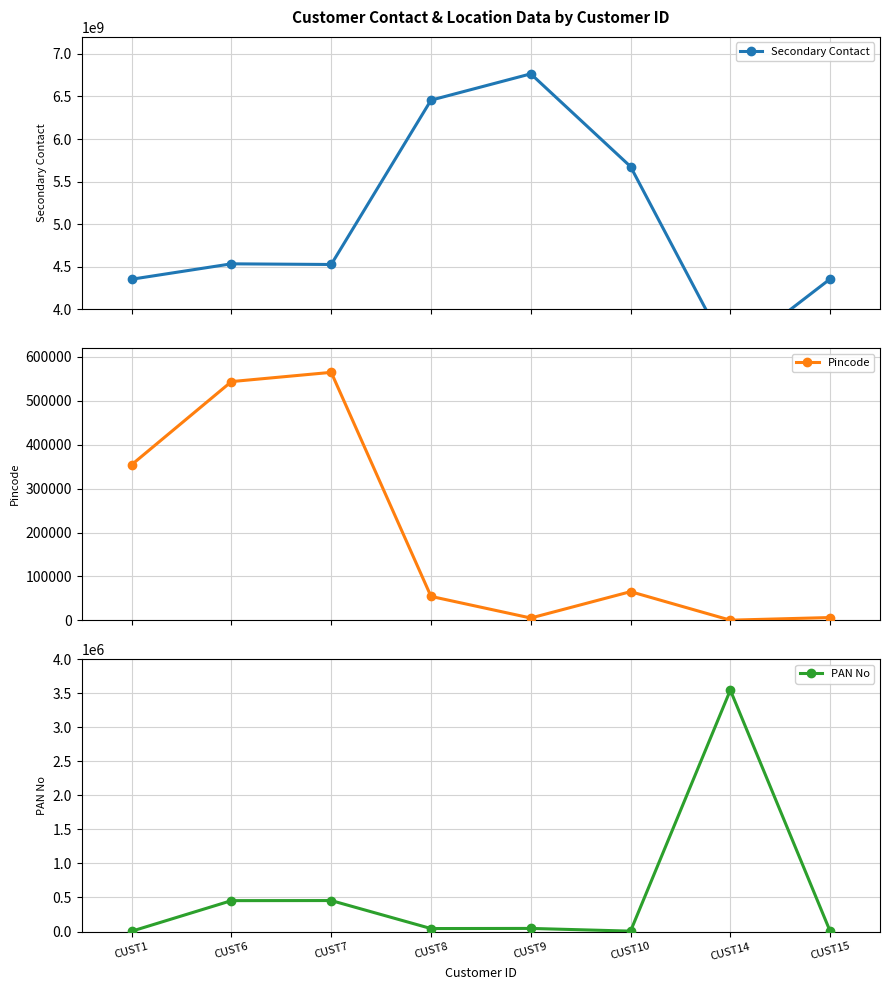

At how many categories does at least one series exceed 6385315529?

2